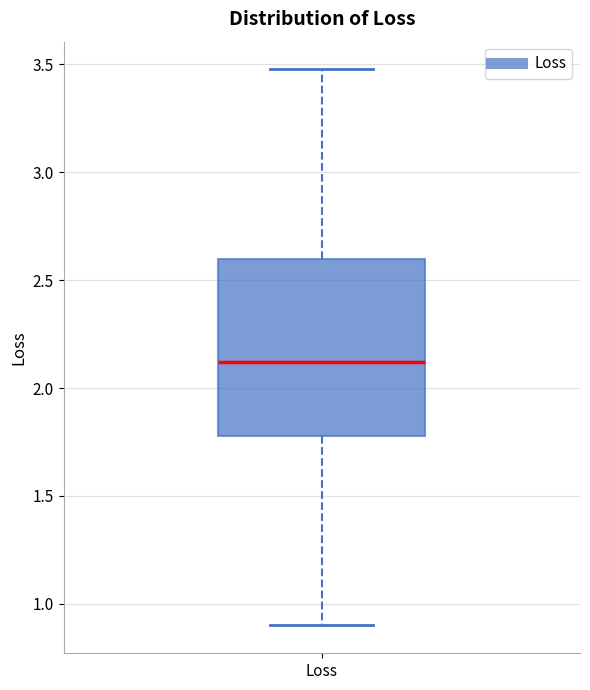

Read this box plot against the y-axis: the position of the median line, the range covered by the box, and the ends of both whiskers. The values are not printed on the chart, so give them approximately, as read against the axis.

median 2.1, box 1.8 to 2.6, whiskers 0.9 to 3.5